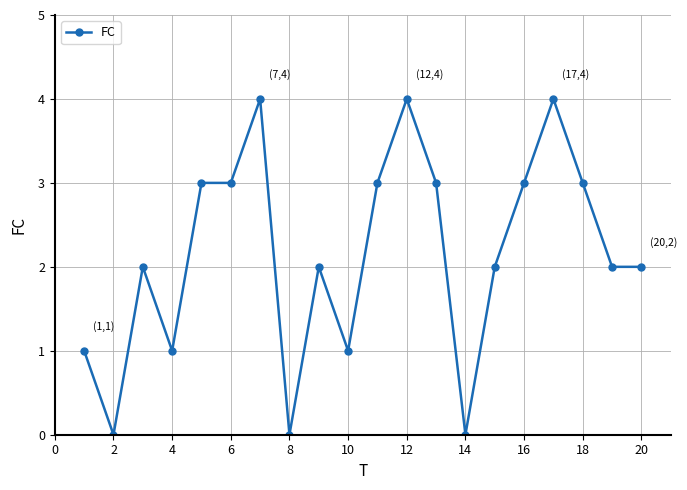

True or false: the data has more than 0 interior local peaks.

True